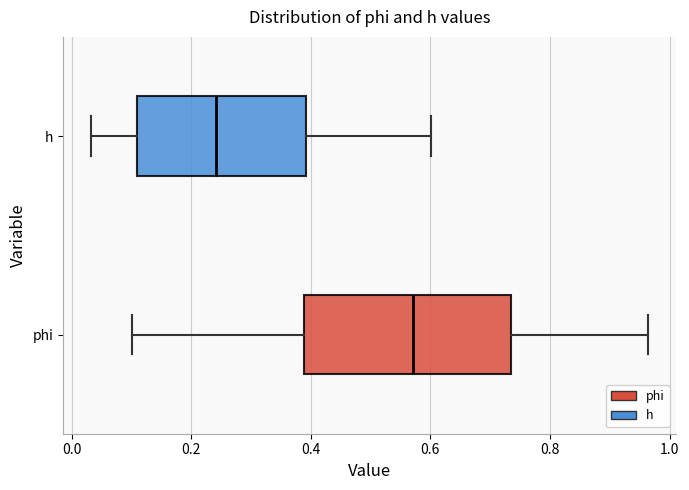

Which box has the furthest to the right median line?

phi